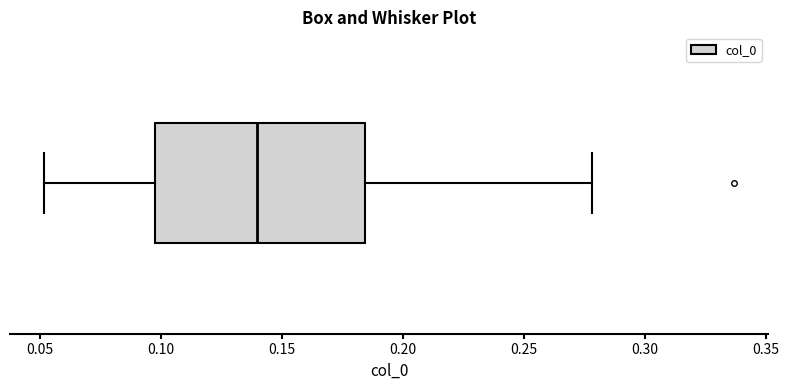

Transcribe this box plot: give where the median line is, the range the box spans, and where the two whiskers end, as read against the x-axis. The values are not printed on the chart, so give them approximately, as read against the axis.

median 0.140, box 0.100 to 0.185, whiskers 0.050 to 0.280